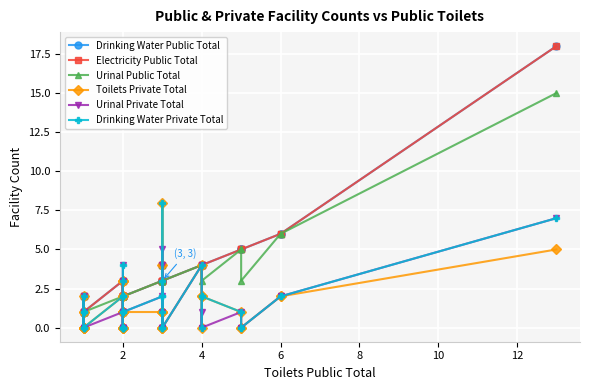

What are all the series names shown in the legend?

Drinking Water Public Total, Electricity Public Total, Urinal Public Total, Toilets Private Total, Urinal Private Total, Drinking Water Private Total